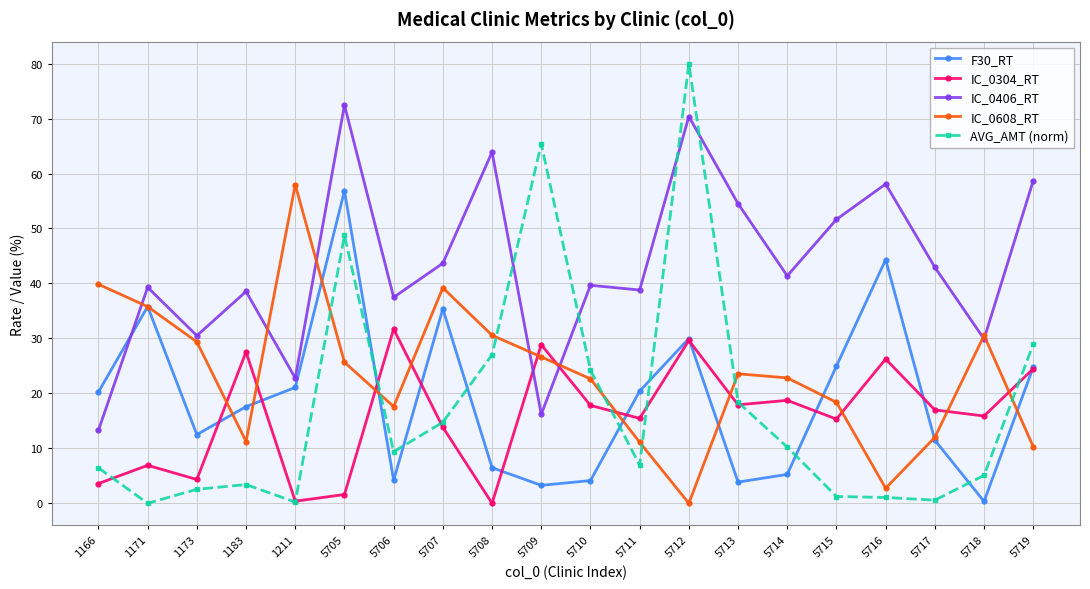

What is the total value across all series at 1173?

79.2